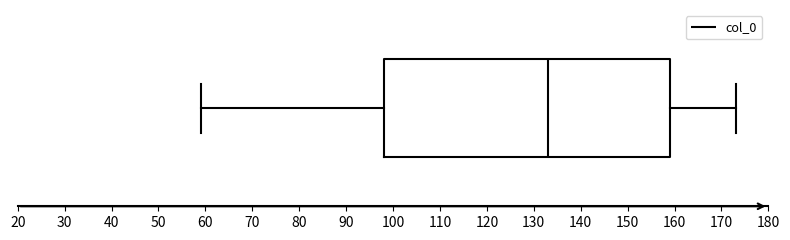

Where does the left whisker of the box end on the x-axis? The values are not printed on the chart, so give them approximately, as read against the axis.

59